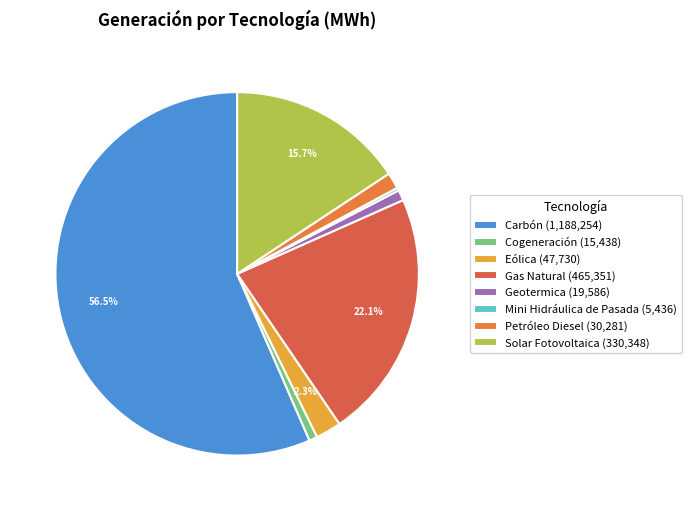

Which slice represents more than half of the pie?

Carbón